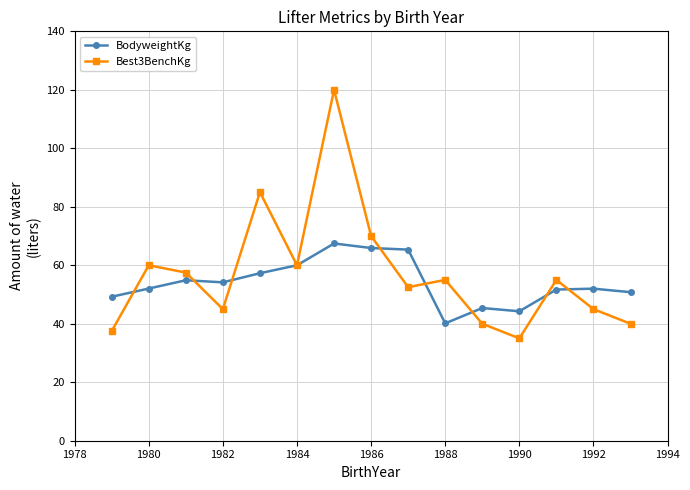

Rank the series by their maximum value, from highest to lowest.

Best3BenchKg, BodyweightKg